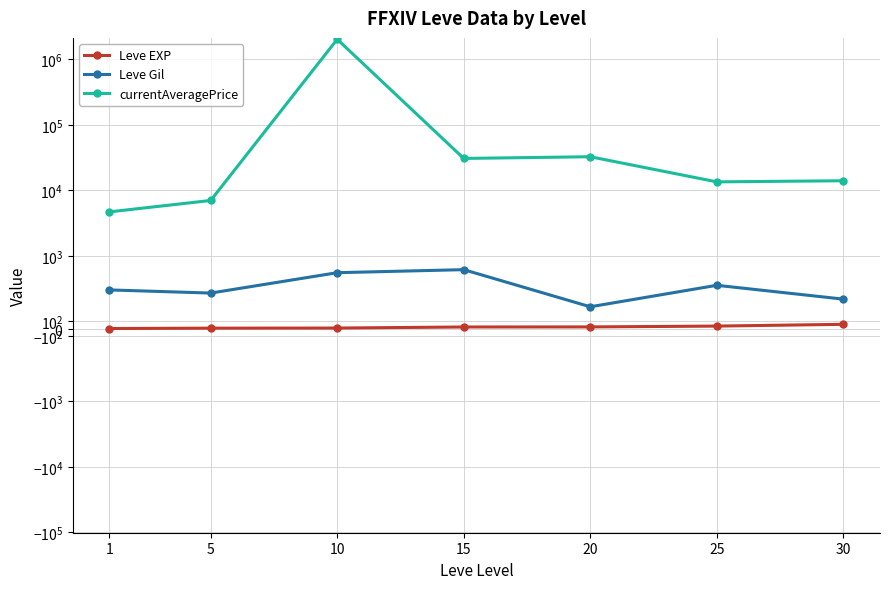

At how many categories does at least one series exceed 433380?

1